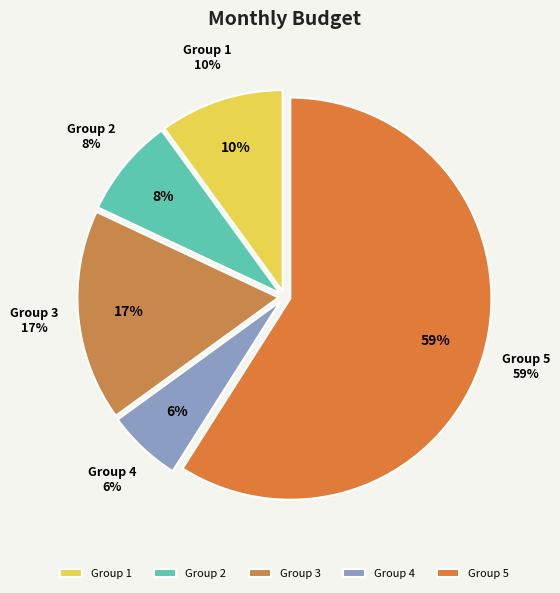

To the nearest percent, what percentage of the pie is 2?

8%